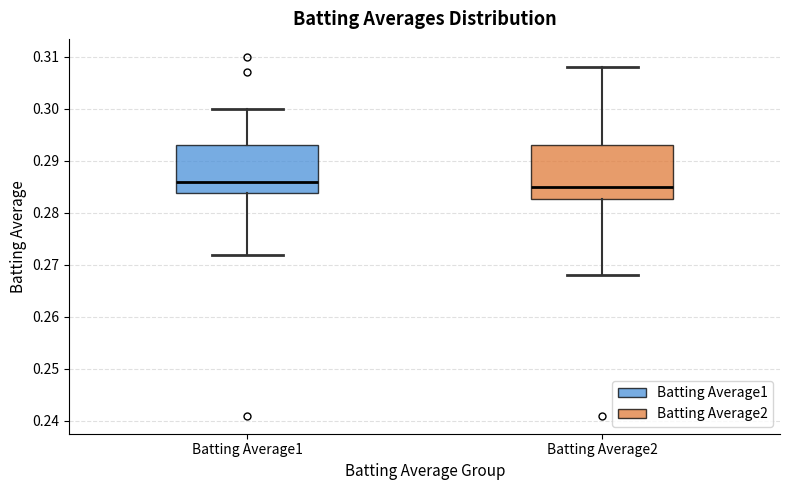

Reading left to right, read every box against the y-axis: the position of its median line, the range the box covers, and the ends of its whiskers. The values are not printed on the chart, so give them approximately, as read against the axis.

Batting Average1: median 0.286, box 0.284 to 0.293, whiskers 0.272 to 0.300
Batting Average2: median 0.285, box 0.283 to 0.293, whiskers 0.268 to 0.308